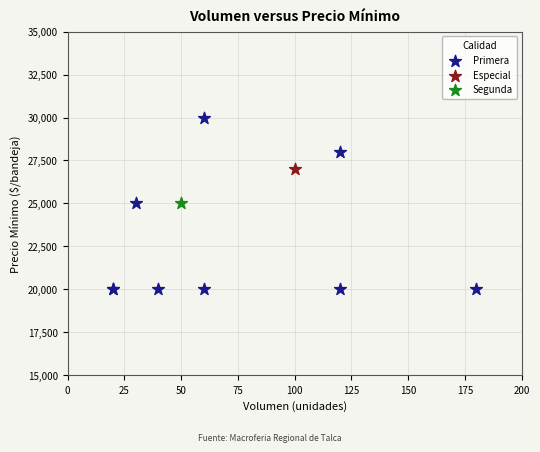

What are all the series names shown in the legend?

Primera, Especial, Segunda